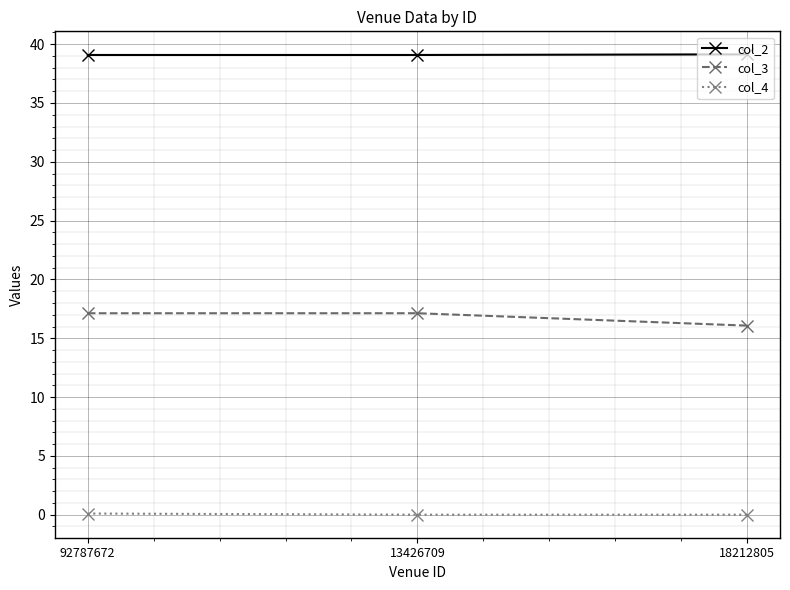

Is it true that col_2 equals 23.4 at 13426709?

False